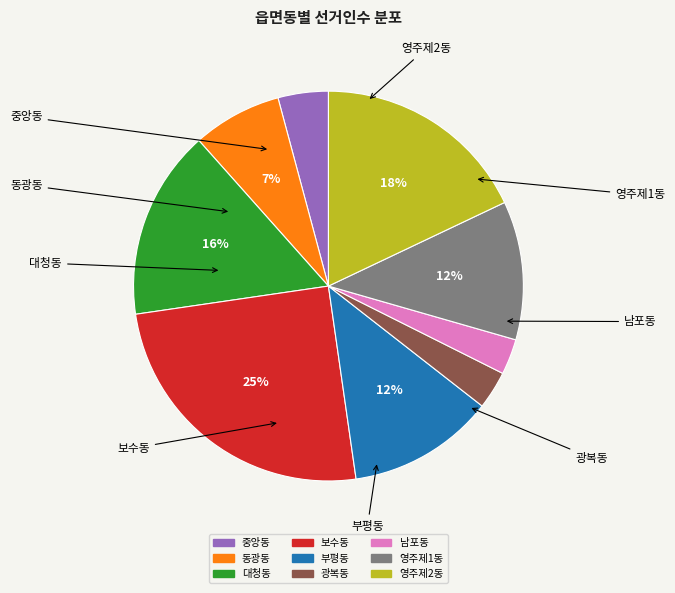

To the nearest percent, what is the average slice percentage?

11%